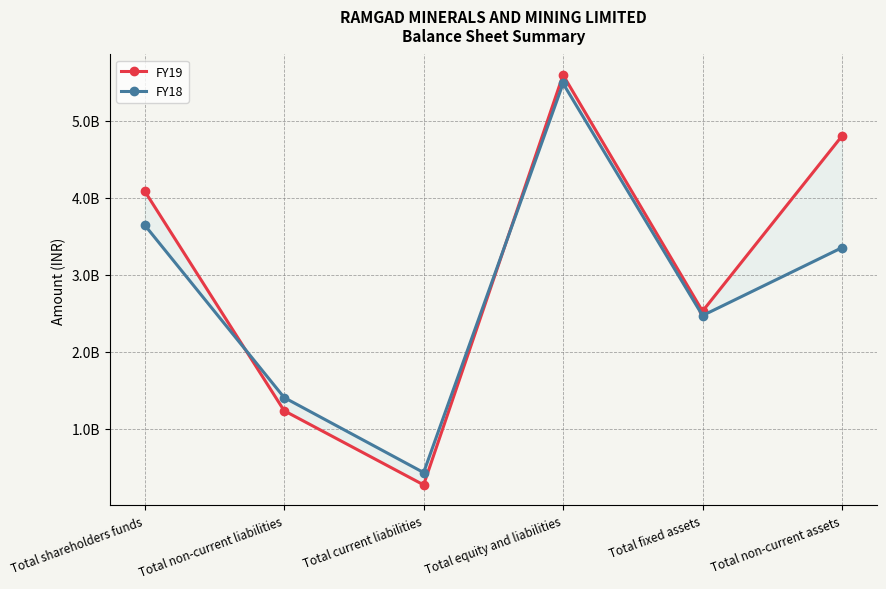

At which category does FY18 reach its first local valley?

Total current liabilities